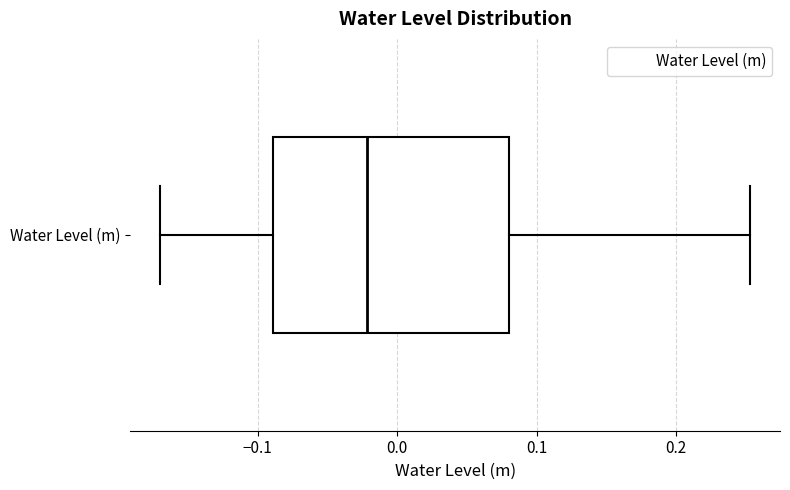

Where is the right edge of the box for Water Level (m) on the x-axis? The values are not printed on the chart, so give them approximately, as read against the axis.

0.08